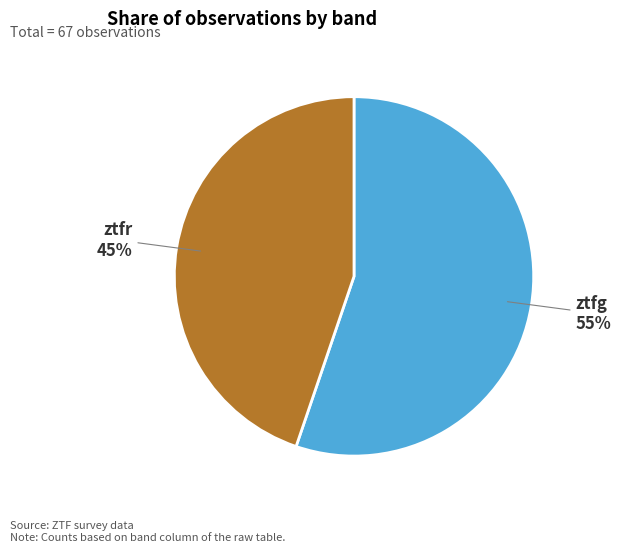

To the nearest percent, what is the difference between the largest and smallest slice percentages?

10%